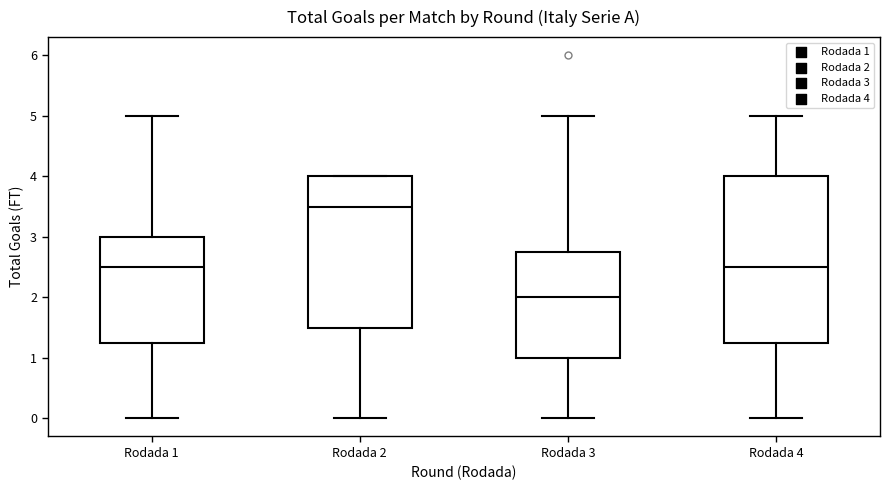

Where is the lower edge of the box for Rodada 4 on the y-axis? The values are not printed on the chart, so give them approximately, as read against the axis.

1.3